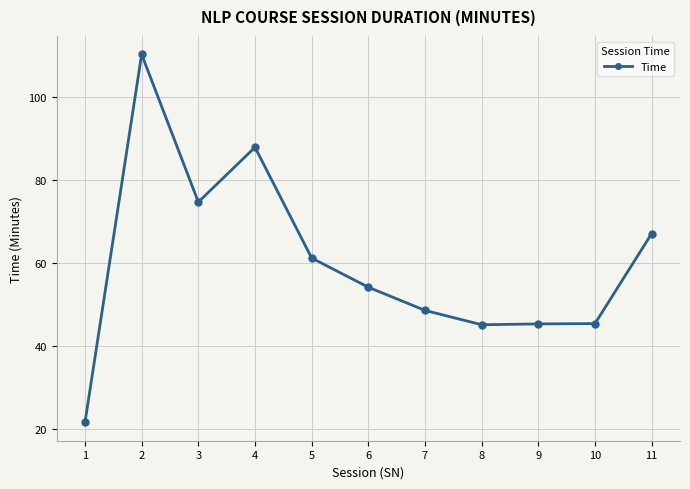

How many data points are above 54?

6